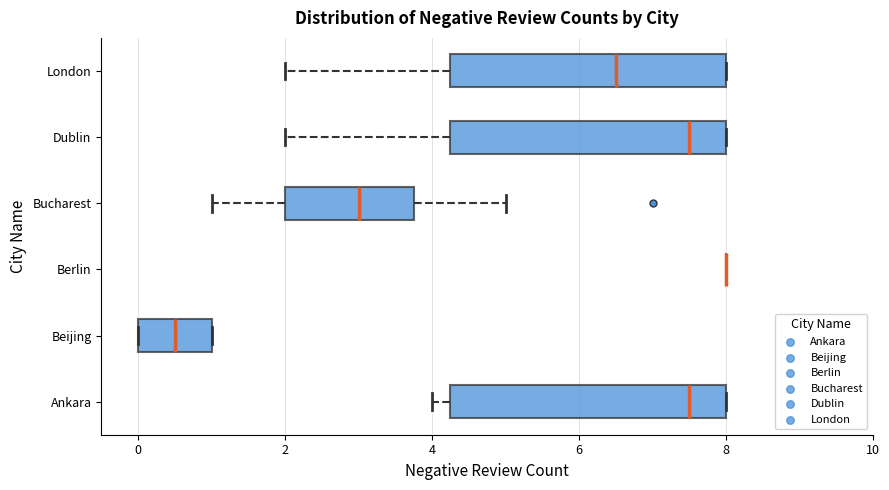

Where does the median line of the box for Bucharest sit on the x-axis? The values are not printed on the chart, so give them approximately, as read against the axis.

3.0